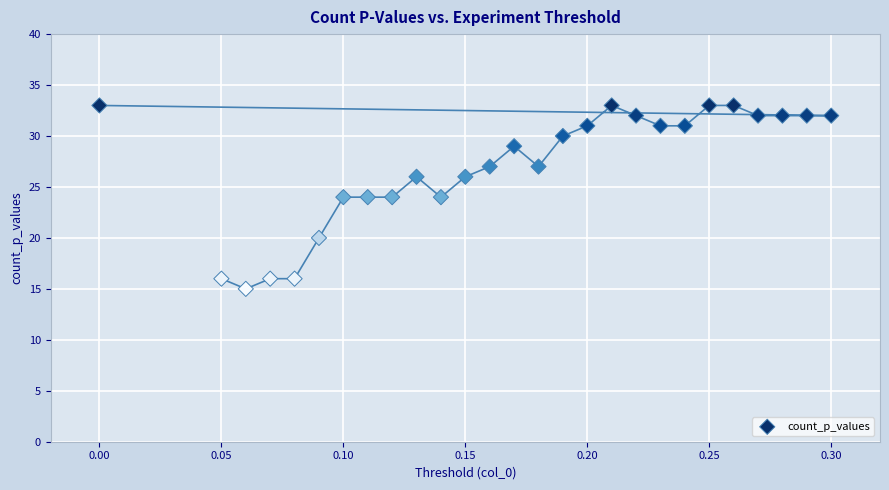

What is the range of Y values (max minus min)?

18